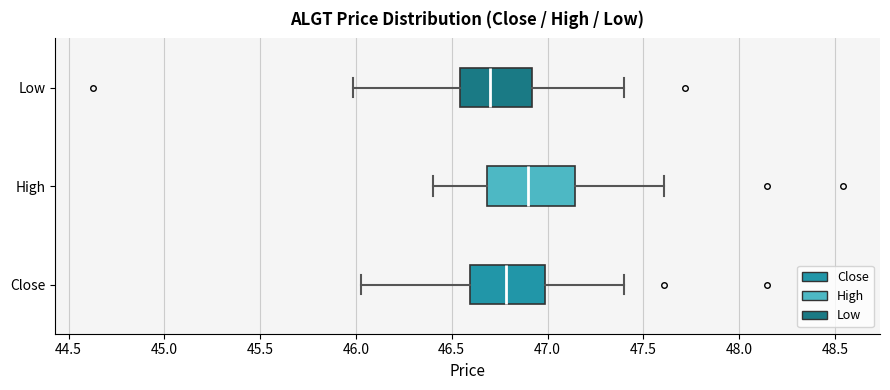

Which box is the widest, from its left edge to its right edge?

High